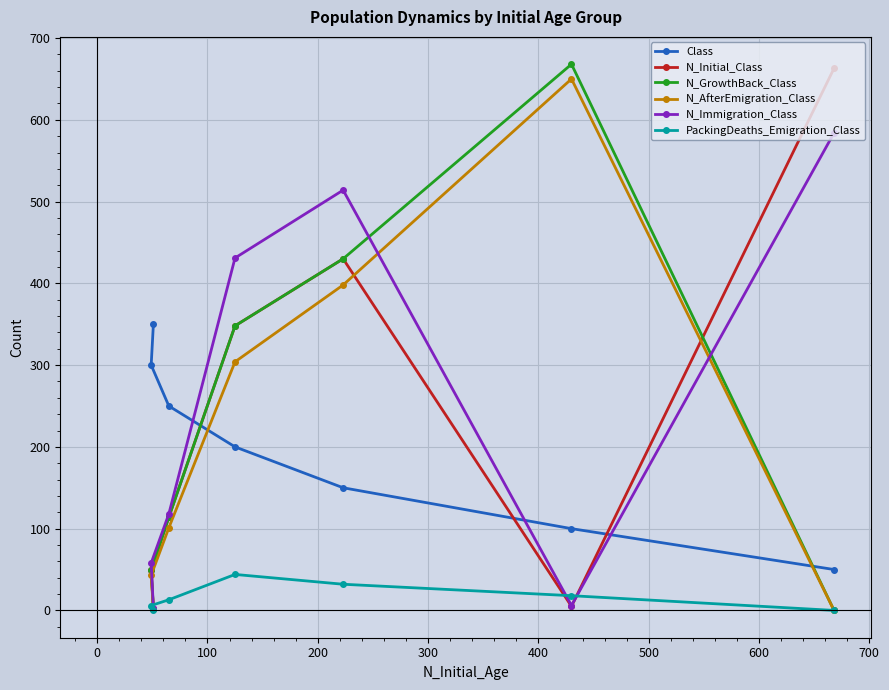

What is the greatest value displayed?

668